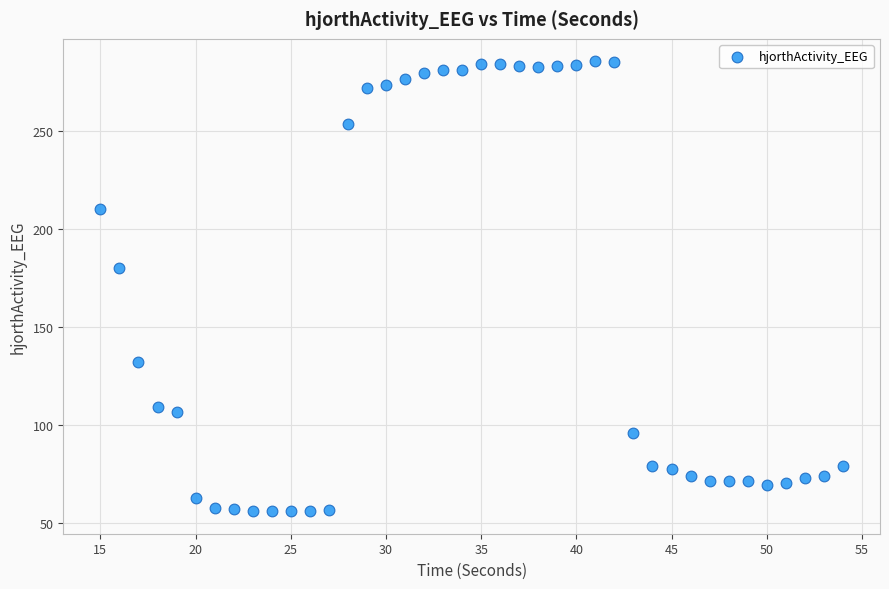

What Y value in the scatter plot is closest to 170?

179.9